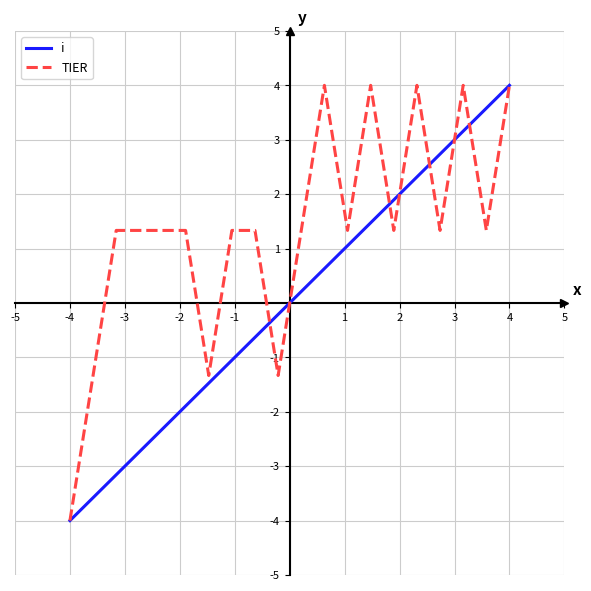

Which series has the largest total across all categories?

TIER